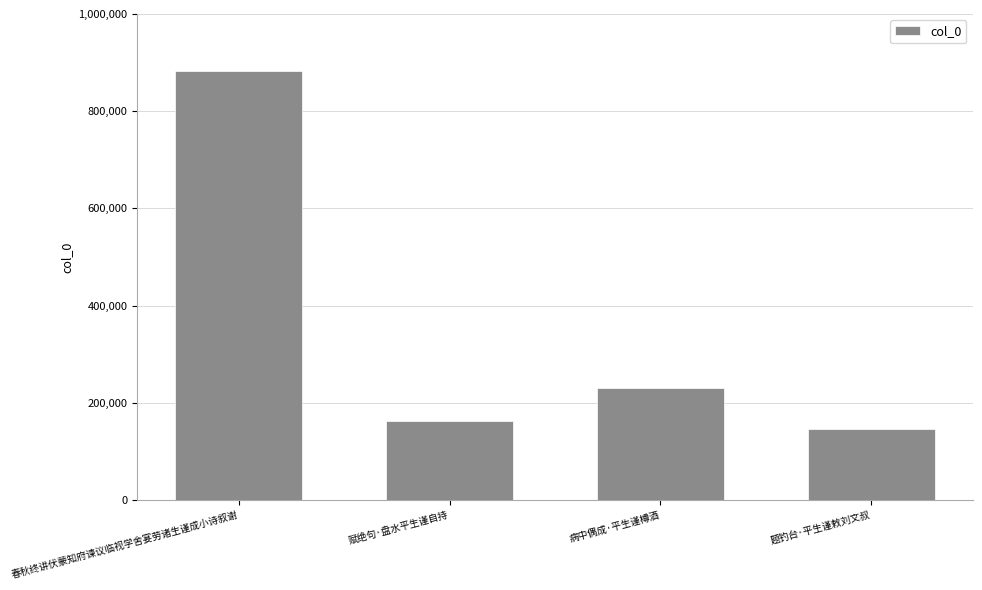

What is the label of the 3rd bar from the right?

赋绝句·盘水平生谨自持